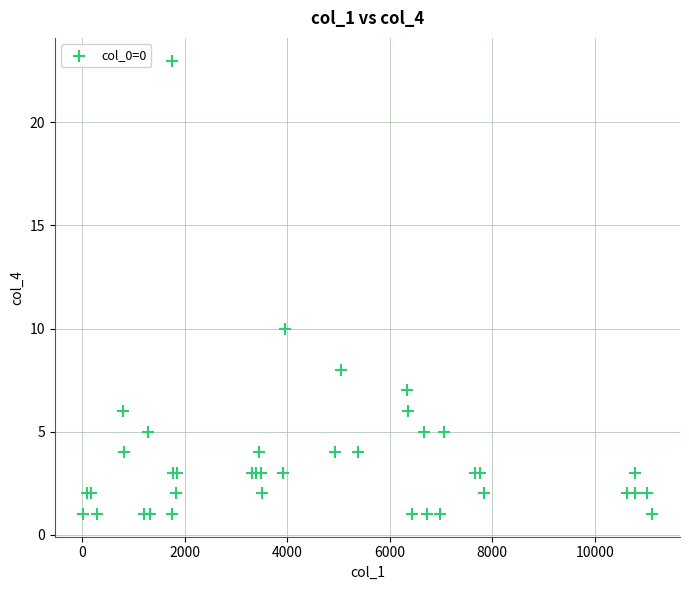

What Y value in the scatter plot is closest to 12?

10